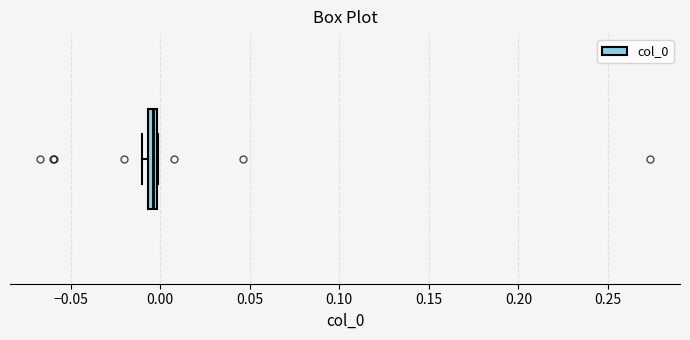

Where is the left edge of the box on the x-axis? The values are not printed on the chart, so give them approximately, as read against the axis.

-0.005